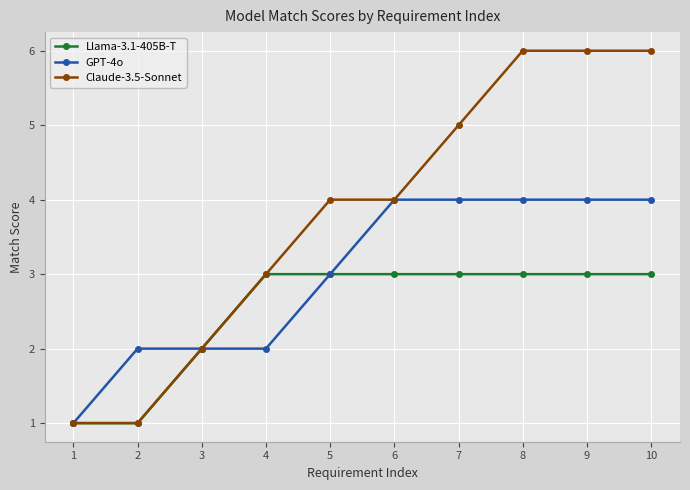

How many categories are shown in the chart?

10